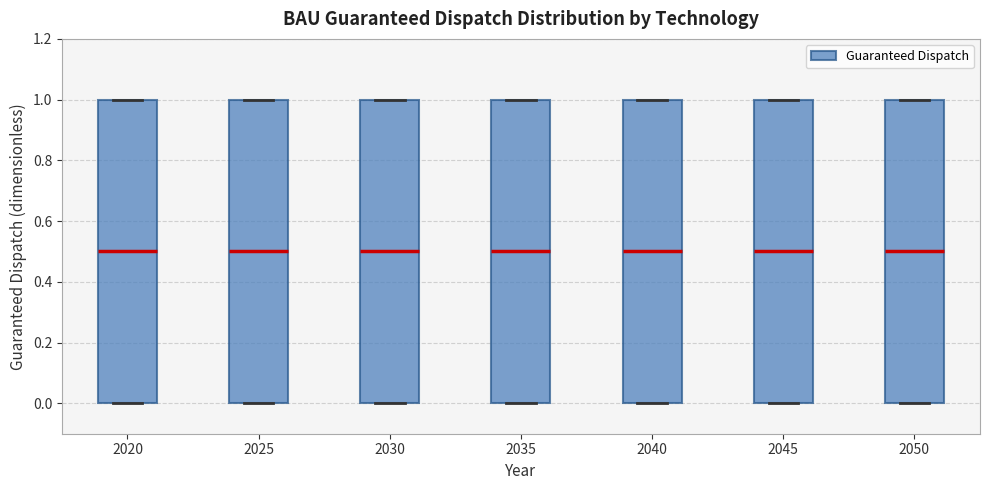

Reading left to right, transcribe this box plot: for each box, give where its median line is, the range the box spans, and where its two whiskers end, as read against the y-axis. The values are not printed on the chart, so give them approximately, as read against the axis.

2020: median 0.5, box 0.0 to 1.0, whiskers 0.0 to 1.0
2025: median 0.5, box 0.0 to 1.0, whiskers 0.0 to 1.0
2030: median 0.5, box 0.0 to 1.0, whiskers 0.0 to 1.0
2035: median 0.5, box 0.0 to 1.0, whiskers 0.0 to 1.0
2040: median 0.5, box 0.0 to 1.0, whiskers 0.0 to 1.0
2045: median 0.5, box 0.0 to 1.0, whiskers 0.0 to 1.0
2050: median 0.5, box 0.0 to 1.0, whiskers 0.0 to 1.0